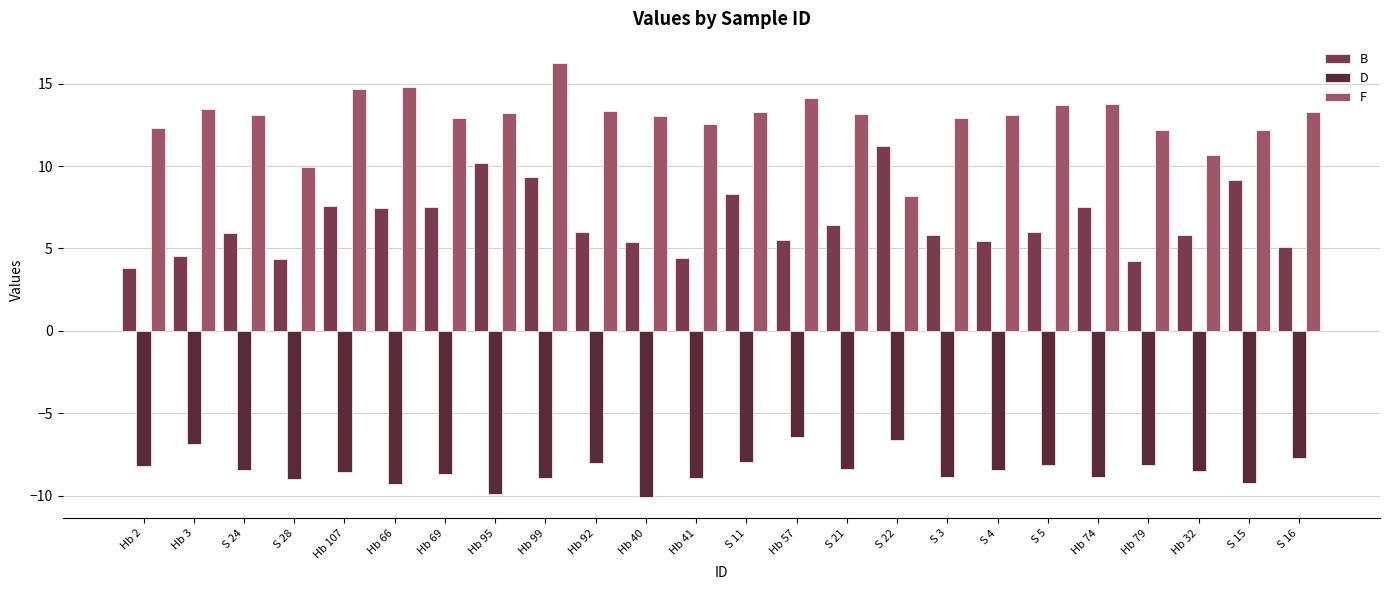

What is the difference between the F values at Hb 74 and Hb 92?

0.4